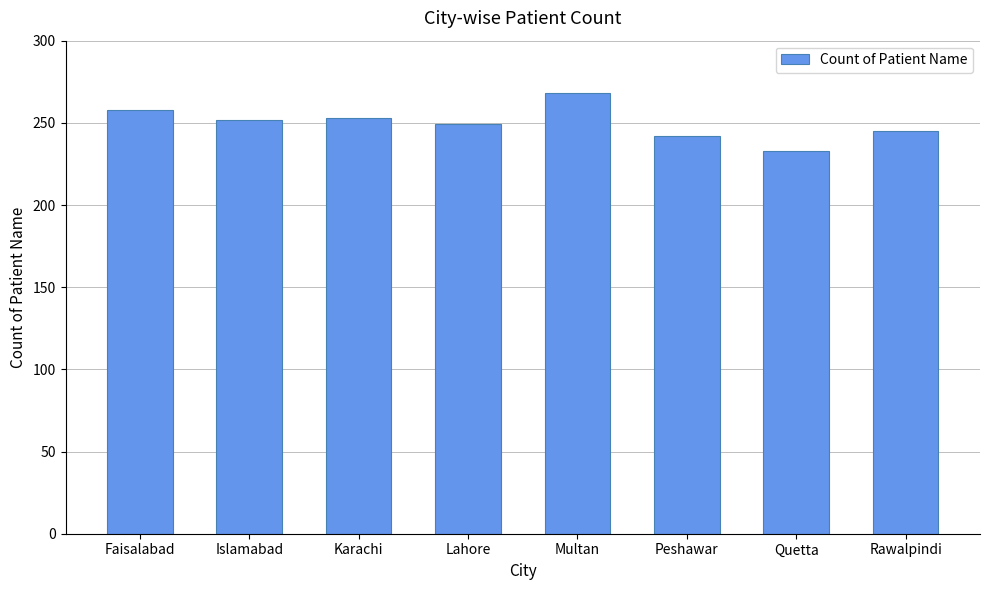

What is the difference between the values at Islamabad and Lahore?

3